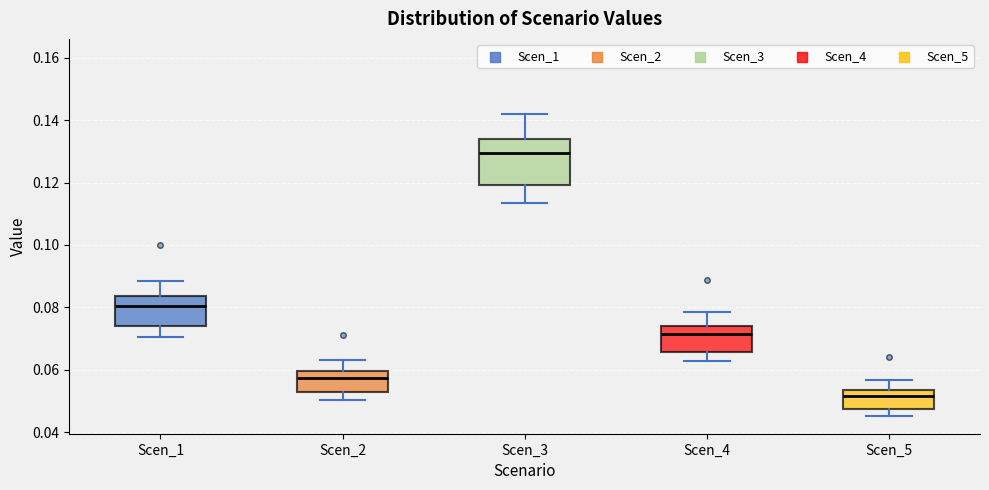

Reading left to right, read every box against the y-axis: the position of its median line, the range the box covers, and the ends of its whiskers. The values are not printed on the chart, so give them approximately, as read against the axis.

Scen_1: median 0.080, box 0.074 to 0.084, whiskers 0.070 to 0.088
Scen_2: median 0.058, box 0.054 to 0.060, whiskers 0.050 to 0.064
Scen_3: median 0.130, box 0.120 to 0.134, whiskers 0.114 to 0.142
Scen_4: median 0.072, box 0.066 to 0.074, whiskers 0.062 to 0.078
Scen_5: median 0.052, box 0.048 to 0.054, whiskers 0.046 to 0.056